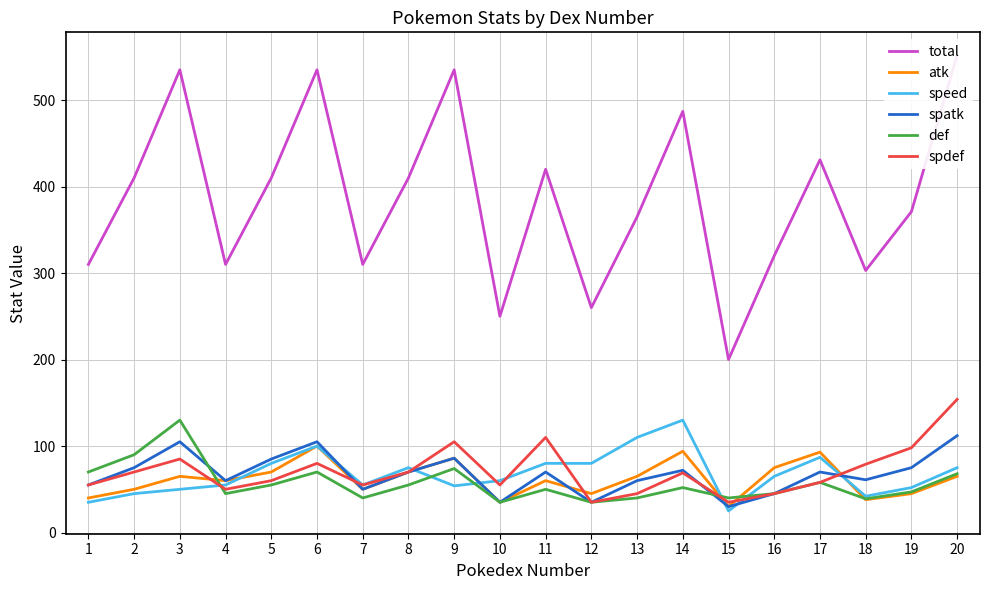

Reading left to right, extract all data points from this chart.

total: 1=310	2=410	3=535	4=310	5=410	6=535	7=310	8=410	9=535	10=250	11=420	12=260	13=365	14=487	15=200	16=320	17=431	18=303	19=371	20=552
atk: 1=40	2=50	3=65	4=60	5=70	6=100	7=50	8=70	9=86	10=35	11=60	12=45	13=65	14=94	15=30	16=75	17=93	18=38	19=45	20=65
speed: 1=35	2=45	3=50	4=55	5=80	6=100	7=55	8=75	9=54	10=60	11=80	12=80	13=110	14=130	15=25	16=65	17=87	18=42	19=52	20=75
spatk: 1=55	2=75	3=105	4=60	5=85	6=105	7=50	8=70	9=86	10=35	11=70	12=35	13=60	14=72	15=30	16=45	17=70	18=61	19=75	20=112
def: 1=70	2=90	3=130	4=45	5=55	6=70	7=40	8=55	9=74	10=35	11=50	12=35	13=40	14=52	15=40	16=45	17=58	18=39	19=47	20=68
spdef: 1=55	2=70	3=85	4=50	5=60	6=80	7=55	8=70	9=105	10=55	11=110	12=35	13=45	14=69	15=35	16=45	17=58	18=79	19=98	20=154